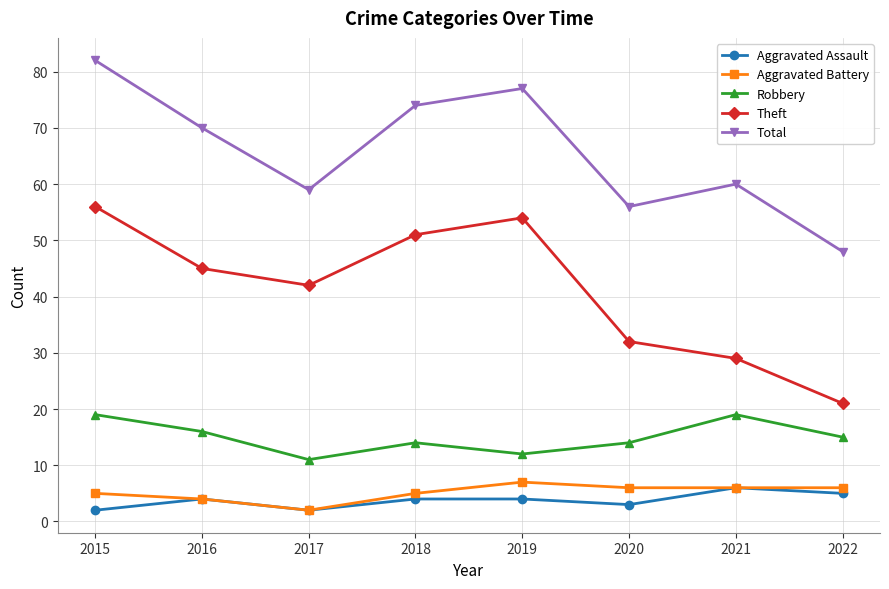

Which series has the widest spread of values?

Theft